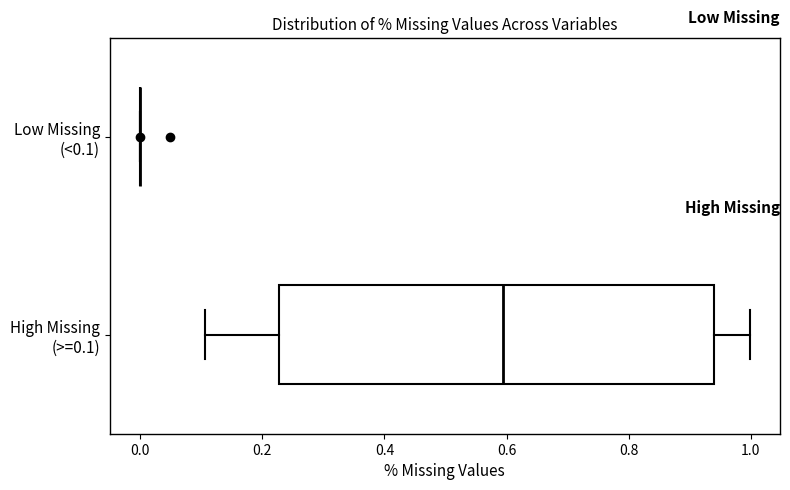

Which box is the widest, from its left edge to its right edge?

High Missing (>=0.1)